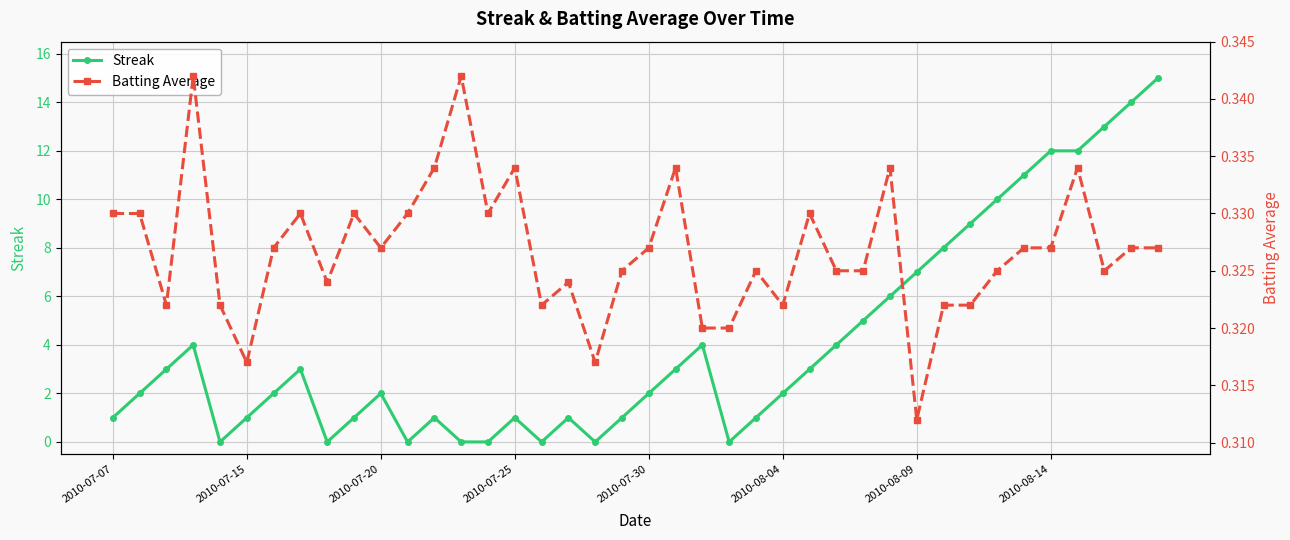

True or false: Streak has a value of 2 at 2010-08-04.

True